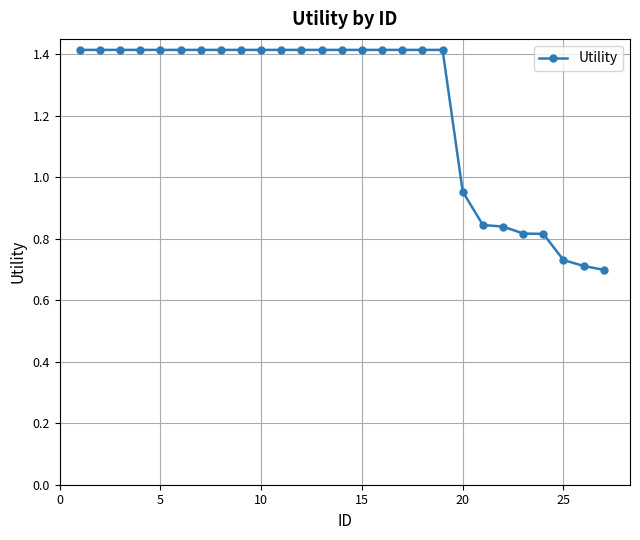

What is the value of the 19th point from the left?

1.4